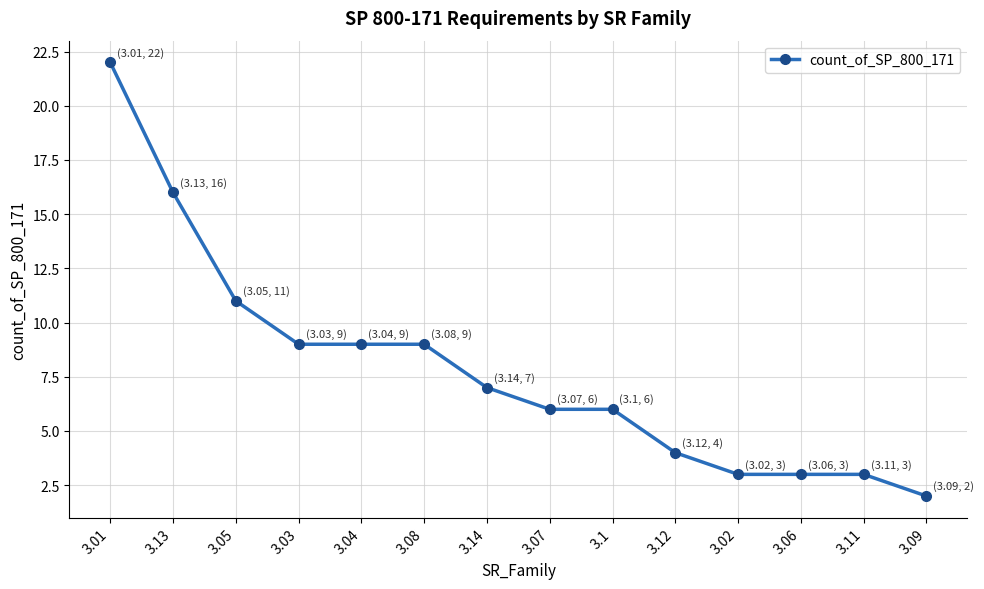

What is the label of the 5th point from the left?

3.04